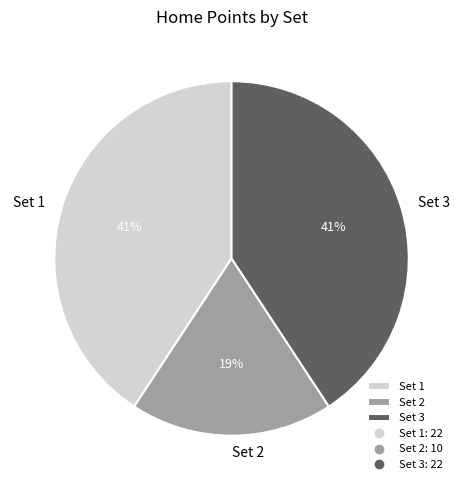

How many slices are in this pie chart?

3